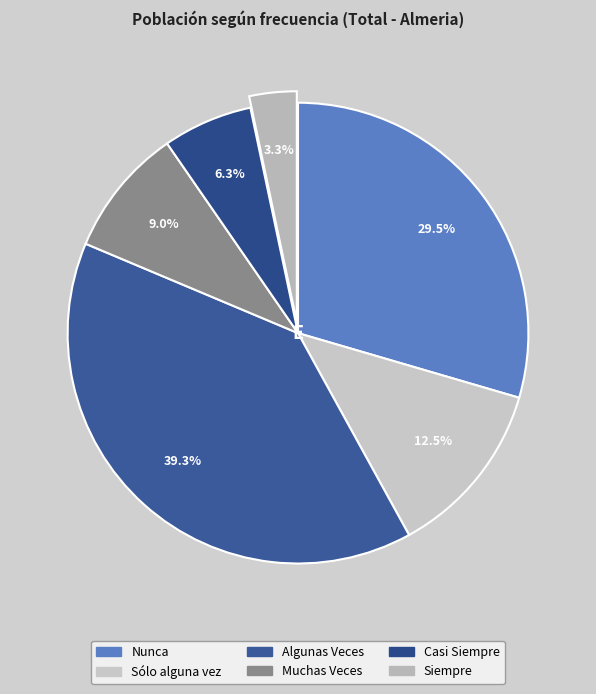

What is the ratio of the value at Casi Siempre to the value at Muchas Veces?

0.7